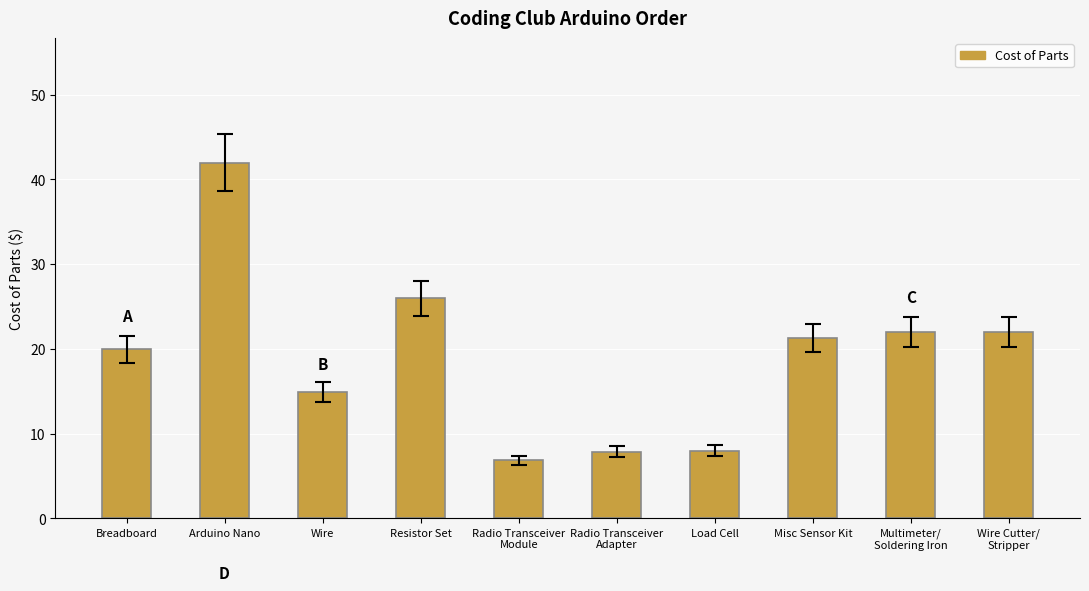

The value at Misc Sensor Kit is 21.3. True or false?

True